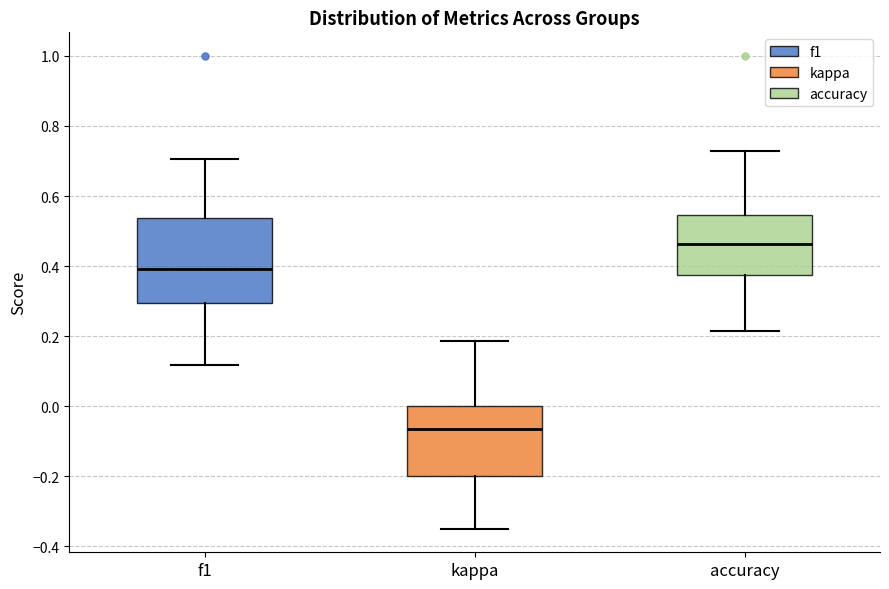

Reading left to right, transcribe this box plot: for each box, give where its median line is, the range the box spans, and where its two whiskers end, as read against the y-axis. The values are not printed on the chart, so give them approximately, as read against the axis.

f1: median 0.40, box 0.30 to 0.54, whiskers 0.12 to 0.70
kappa: median -0.06, box -0.20 to 0.00, whiskers -0.34 to 0.18
accuracy: median 0.46, box 0.38 to 0.54, whiskers 0.22 to 0.72